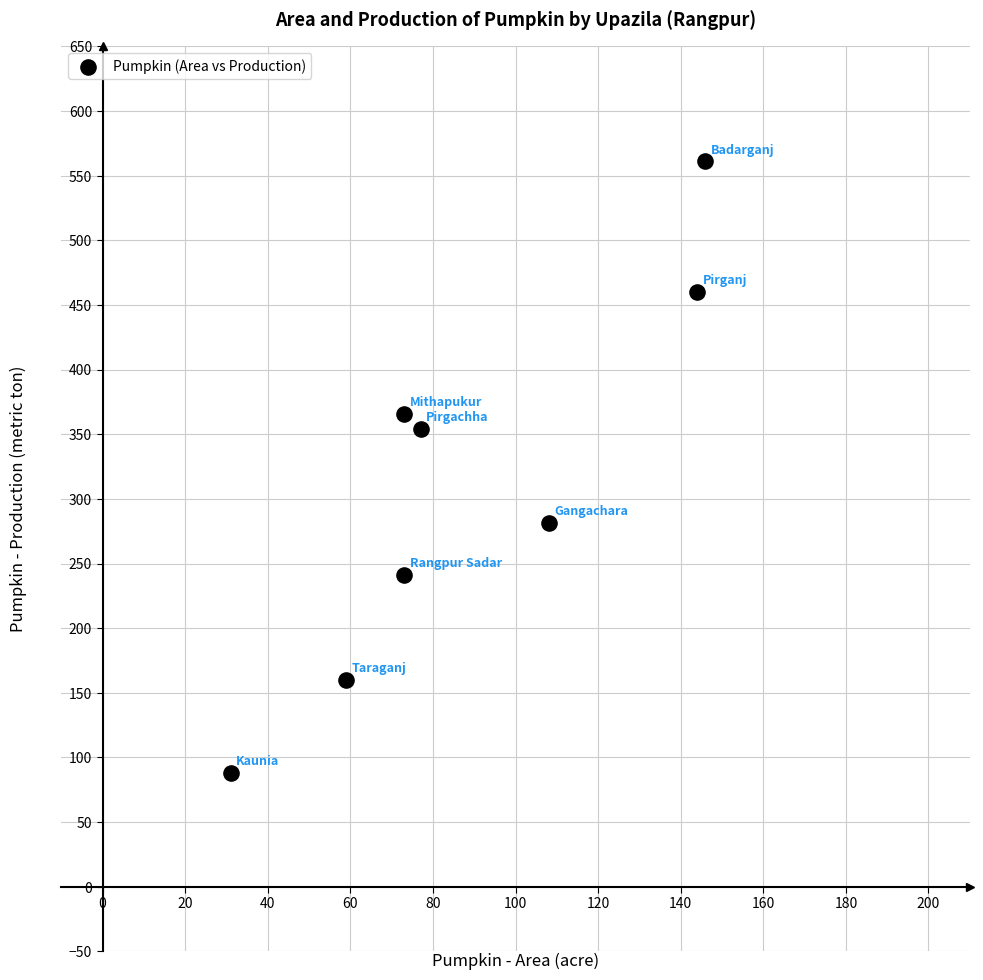

What Y value in the scatter plot is closest to 324?

354